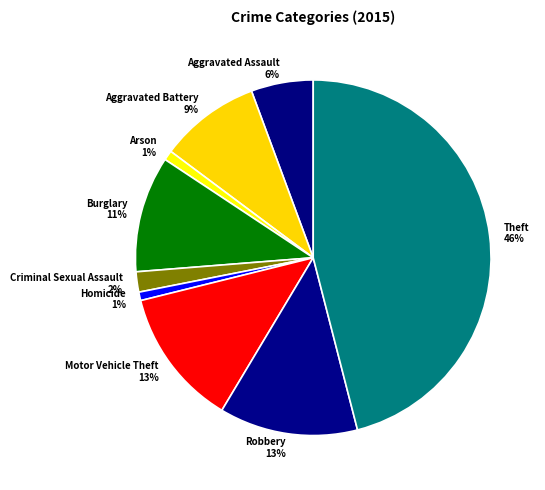

Between Homicide and Robbery, which is larger?

Robbery